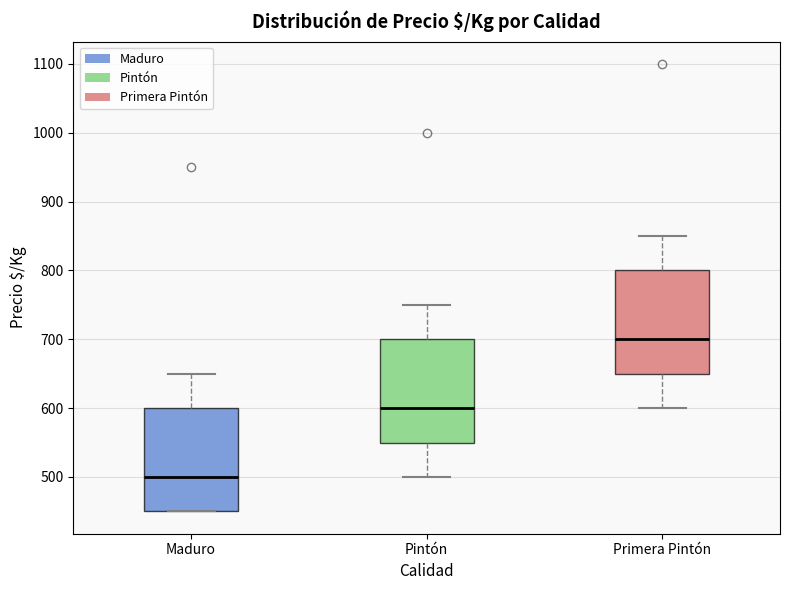

Where does the median line of the box for Maduro sit on the y-axis? The values are not printed on the chart, so give them approximately, as read against the axis.

500